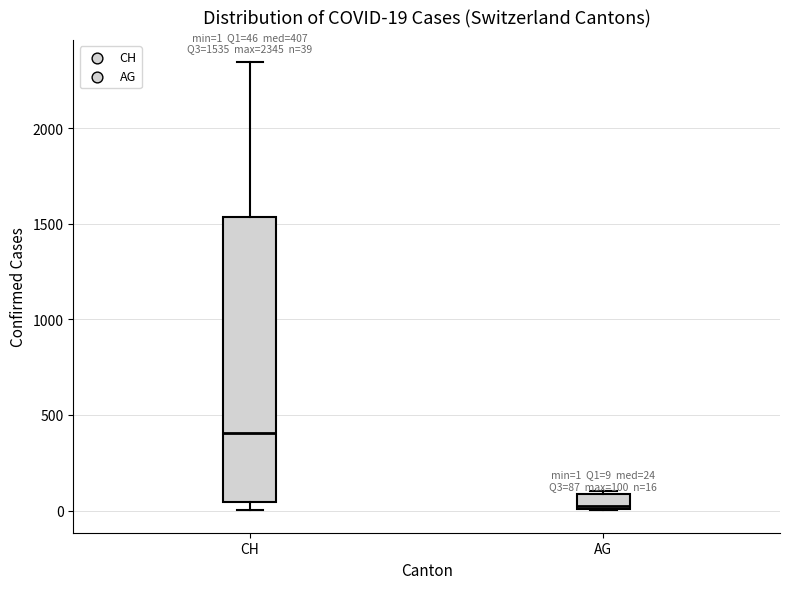

Which box is the tallest, from its lower edge to its upper edge?

CH